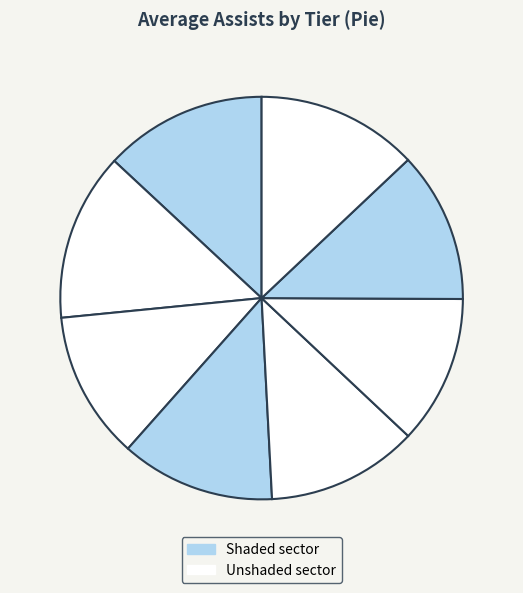

How many segments does this pie chart have?

8